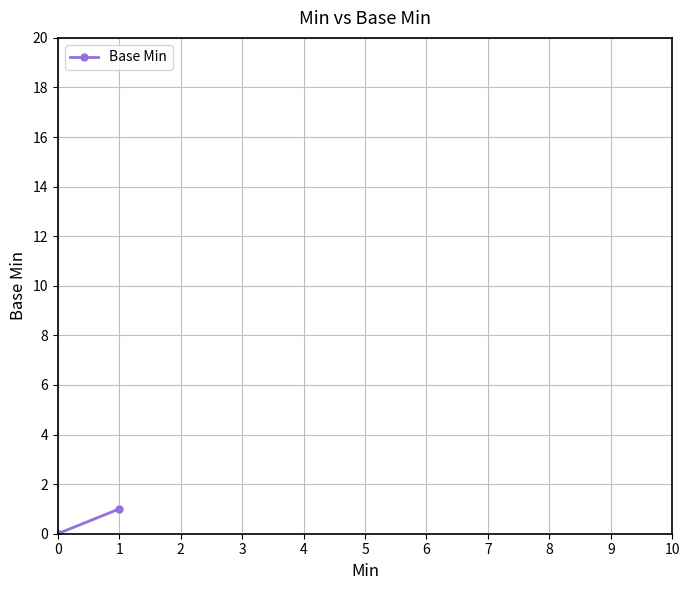

How many data points are above 0?

1